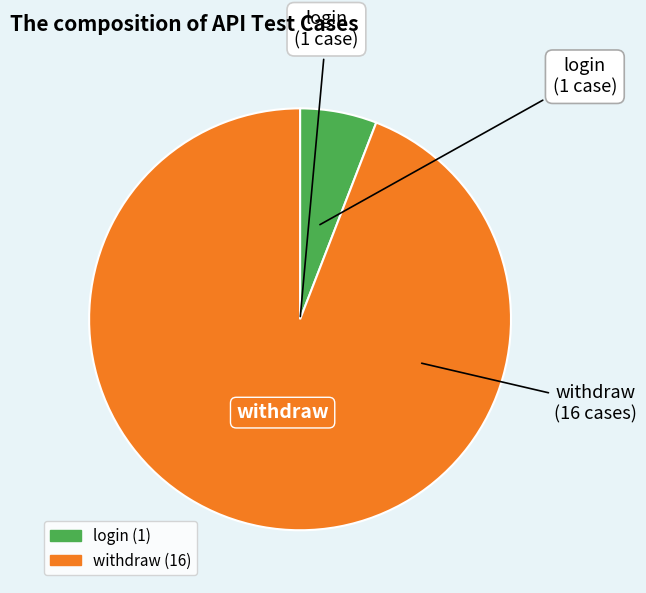

Do withdraw and login together represent more than half of the pie?

Yes